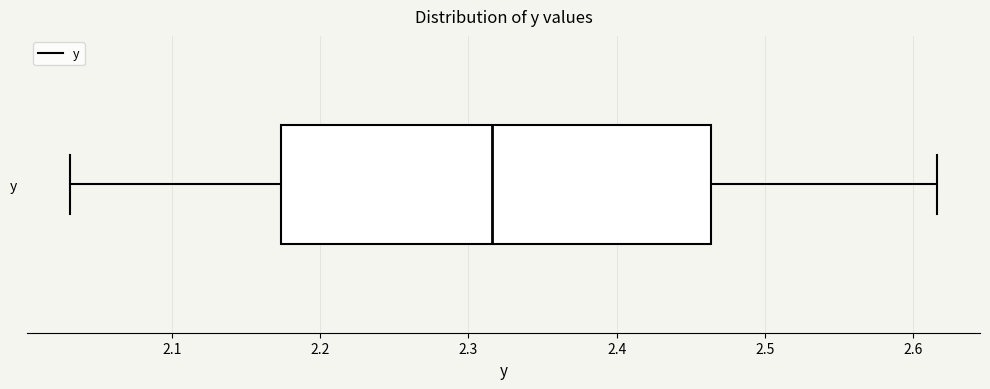

Read this box plot against the x-axis: the position of the median line, the range covered by the box, and the ends of both whiskers. The values are not printed on the chart, so give them approximately, as read against the axis.

median 2.32, box 2.17 to 2.46, whiskers 2.03 to 2.62